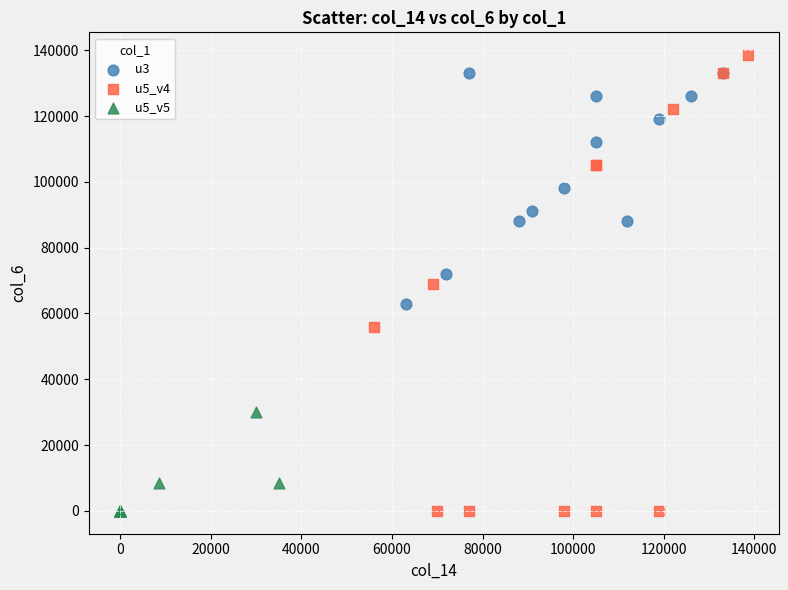

What are all the series names shown in the legend?

u3, u5_v4, u5_v5